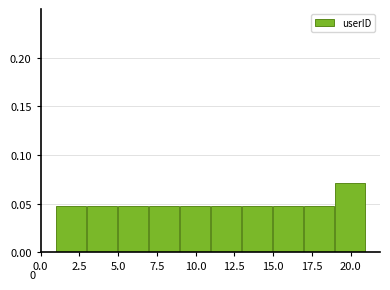

Which range on the x-axis has the tallest bar?

19 to 21